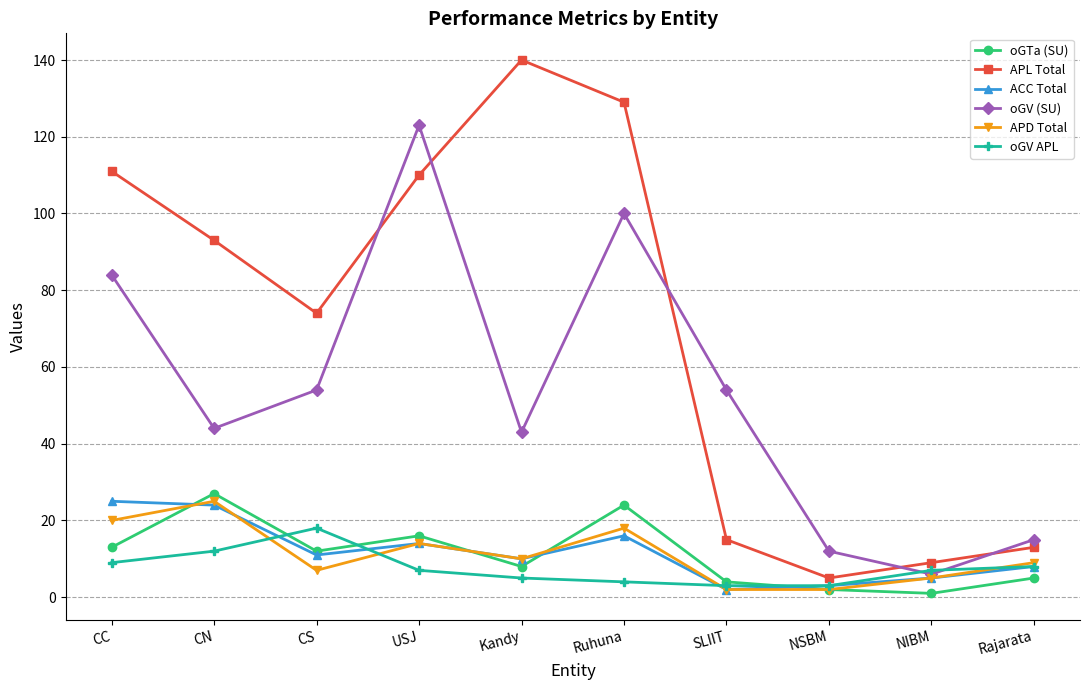

How many series are shown in this chart?

6